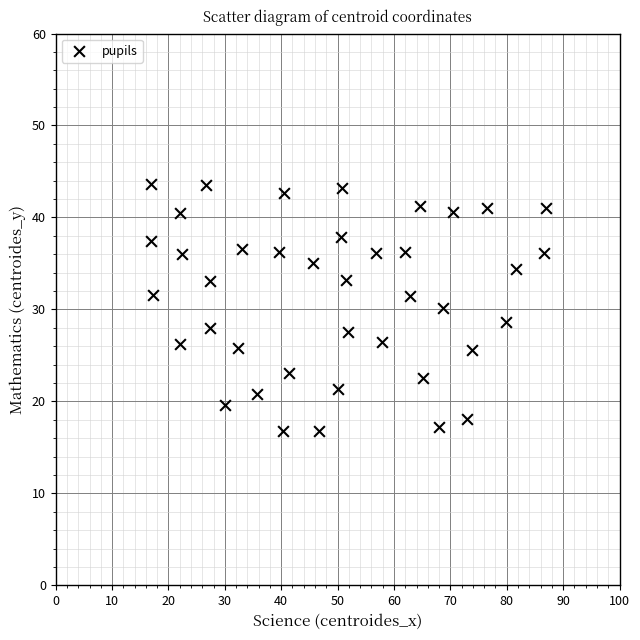

What is the range of Y values (max minus min)?

26.9